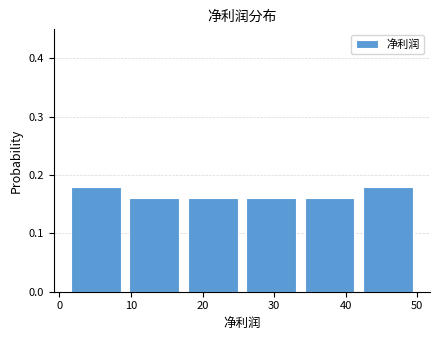

Reading left to right, list every bar in this chart as the range it spans on the x-axis followed by its height. Neither the bar edges nor the heights are printed on the chart, so give them approximately, as read against the axes.

1 to 9: 0.18
9 to 17: 0.16
17 to 26: 0.16
26 to 34: 0.16
34 to 42: 0.16
42 to 50: 0.18